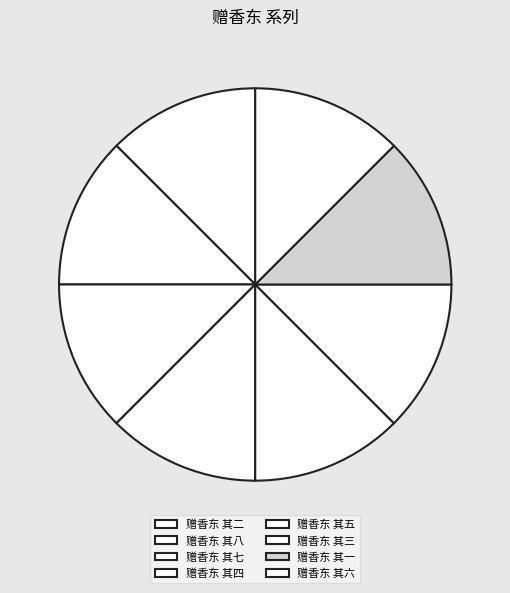

How many segments does this pie chart have?

8